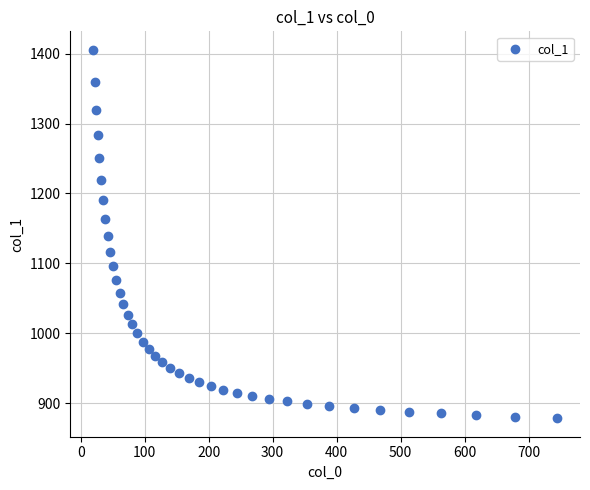

What is the range of Y values (max minus min)?

527.6